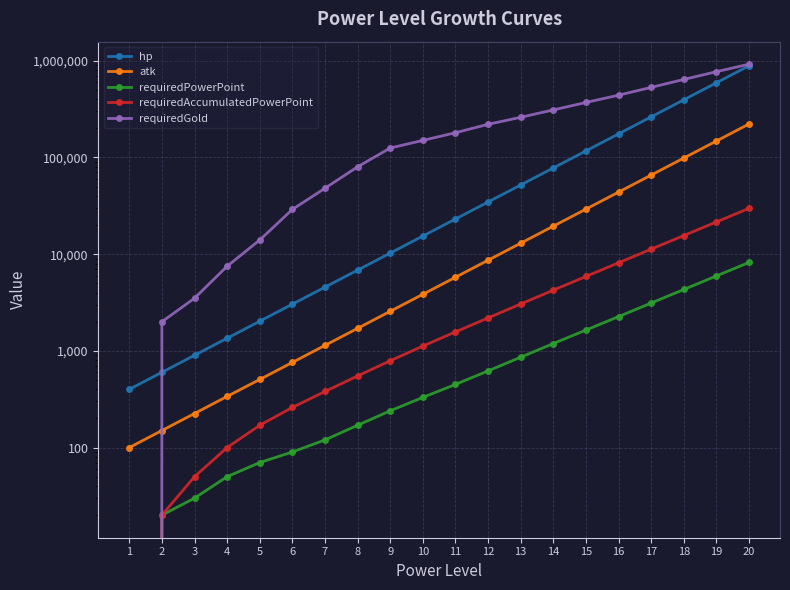

Which has a higher value, 9 or 8?

9